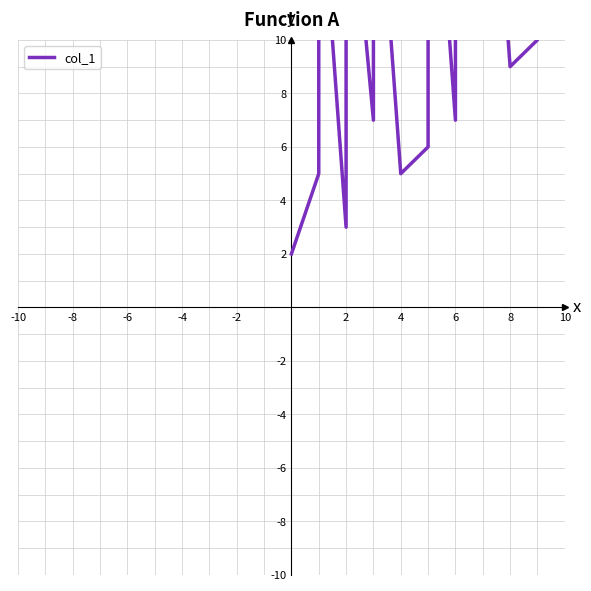

The value at 16 is 36. True or false?

False